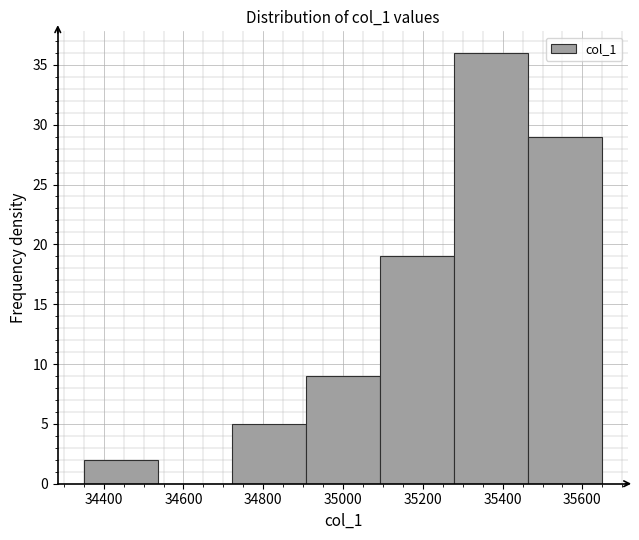

Reading left to right, transcribe this chart: for each bar, give the range it covers on the x-axis and its height. Neither the bar edges nor the heights are printed on the chart, so give them approximately, as read against the axes.

34360 to 34540: 2
34540 to 34720: 0
34720 to 34900: 5
34900 to 35100: 9
35100 to 35280: 19
35280 to 35460: 36
35460 to 35660: 29